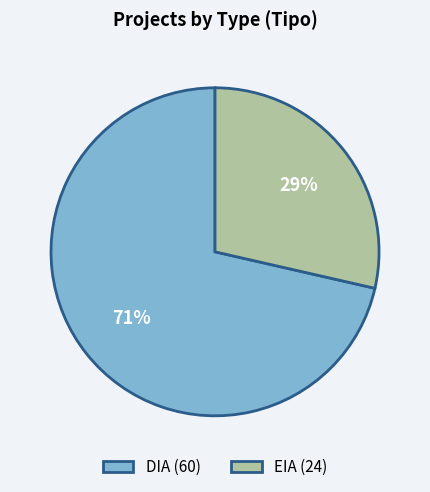

Count the number of slices in the pie.

2